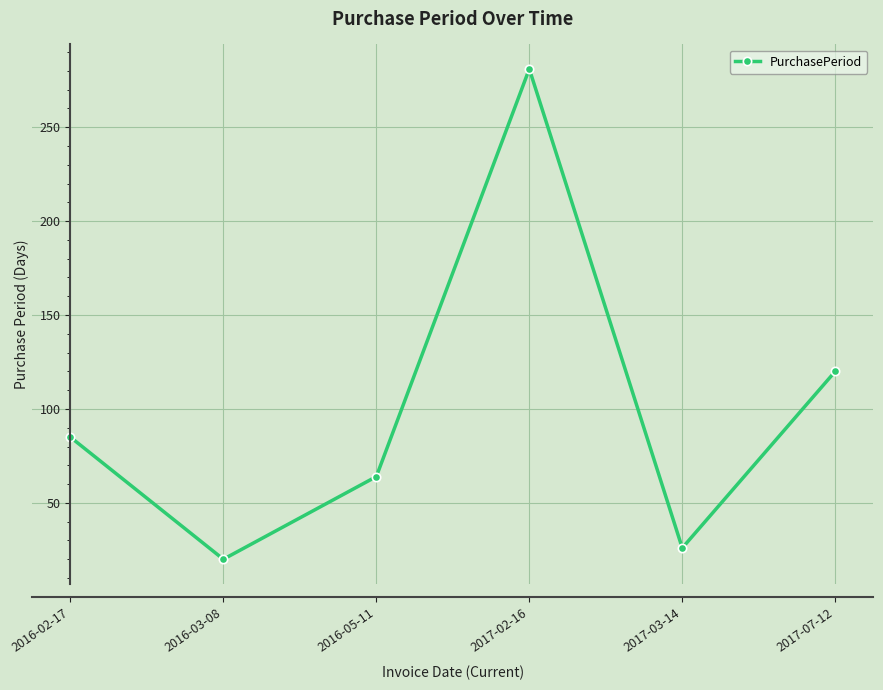

List the labels in order of value, smallest first.

2016-03-08, 2017-03-14, 2016-05-11, 2016-02-17, 2017-07-12, 2017-02-16